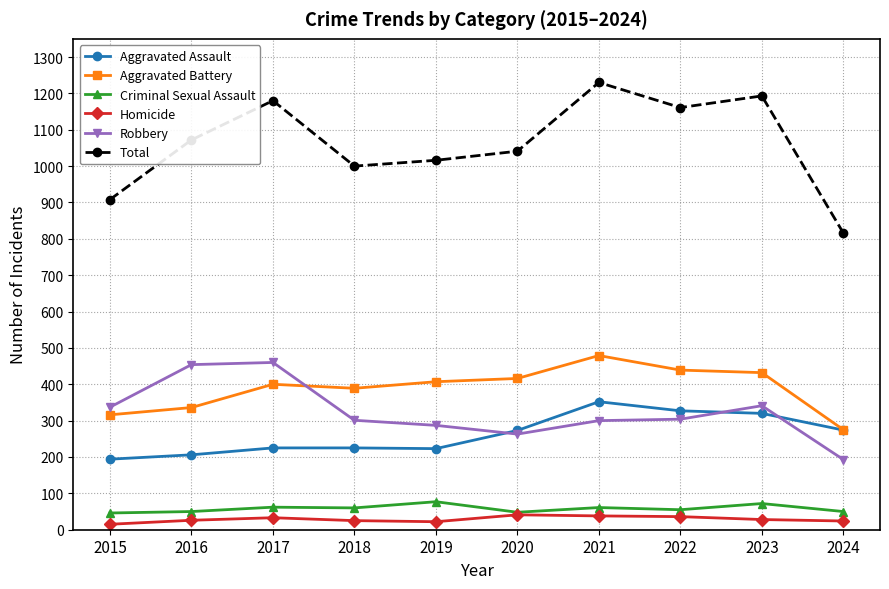

How many lines are shown in the chart?

6